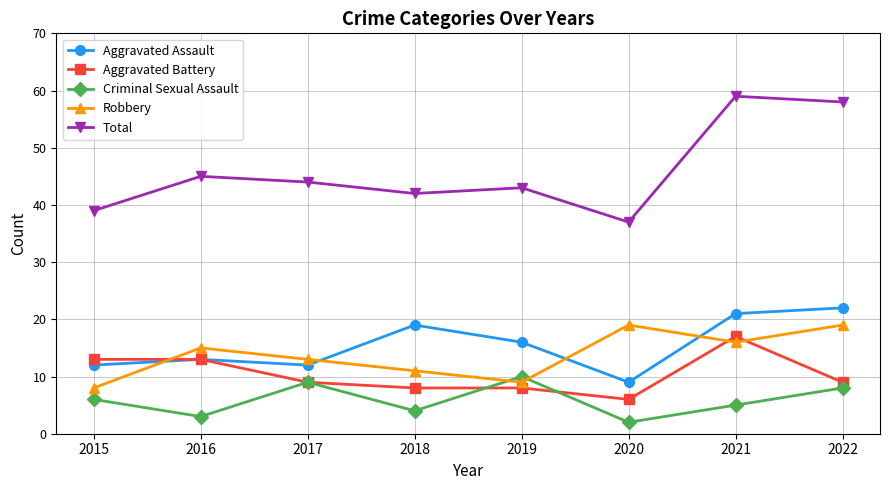

Which label corresponds to the smallest value in the chart?

2020